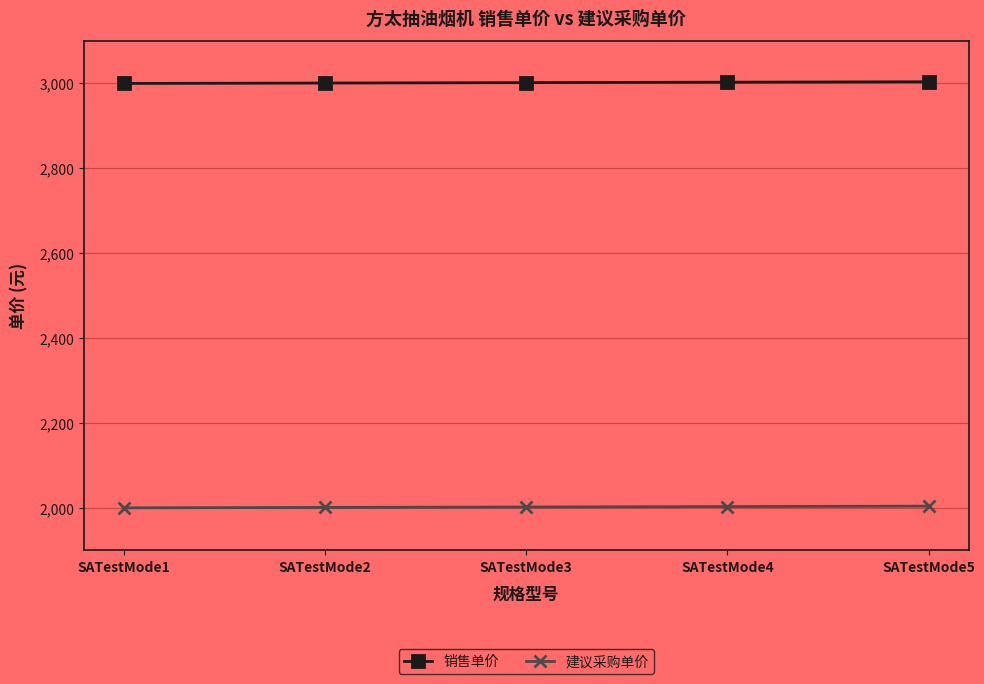

Rank the series at SATestMode5 from highest to lowest value.

销售单价, 建议采购单价